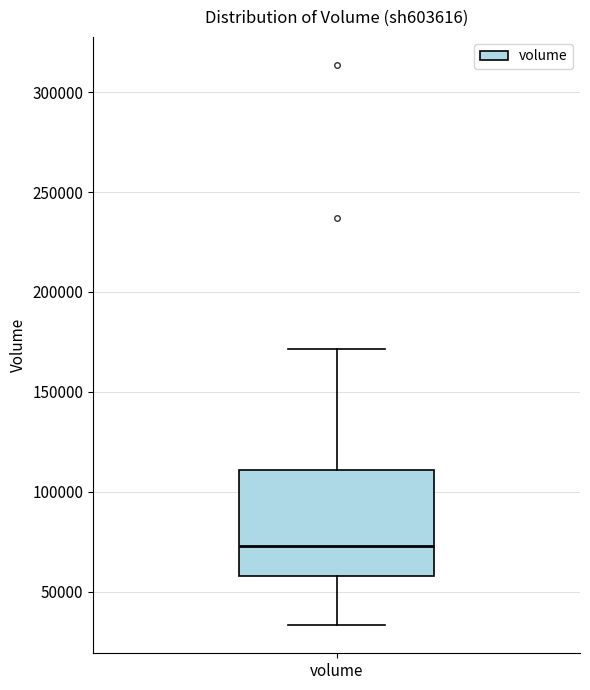

Read this box plot against the y-axis: the position of the median line, the range covered by the box, and the ends of both whiskers. The values are not printed on the chart, so give them approximately, as read against the axis.

median 75000, box 60000 to 110000, whiskers 35000 to 170000